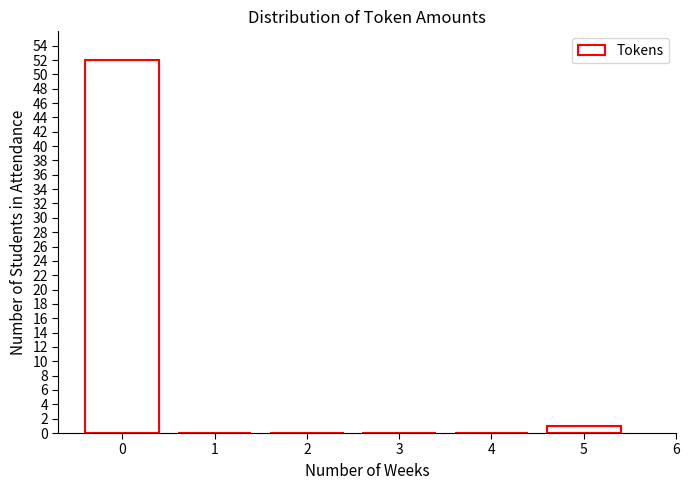

Reading right to left, transcribe all the data shown in this chart.

5=1	4=0	3=0	2=0	1=0	0=52